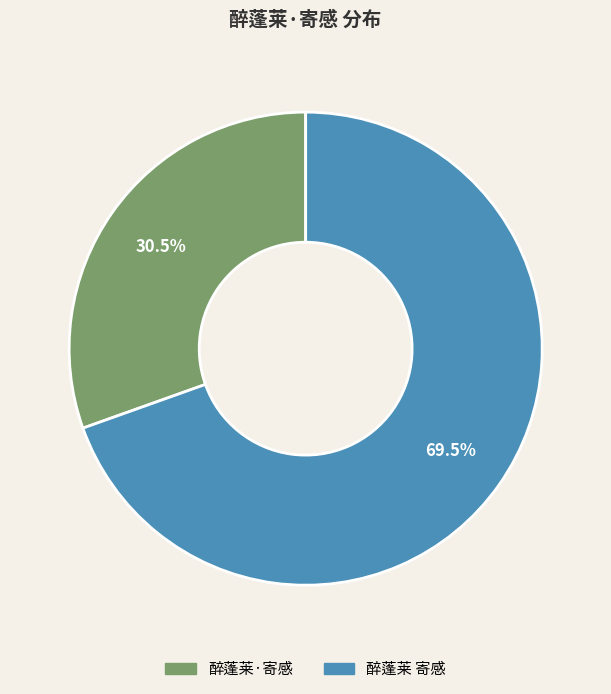

Which category accounts for the majority?

醉蓬莱 寄感